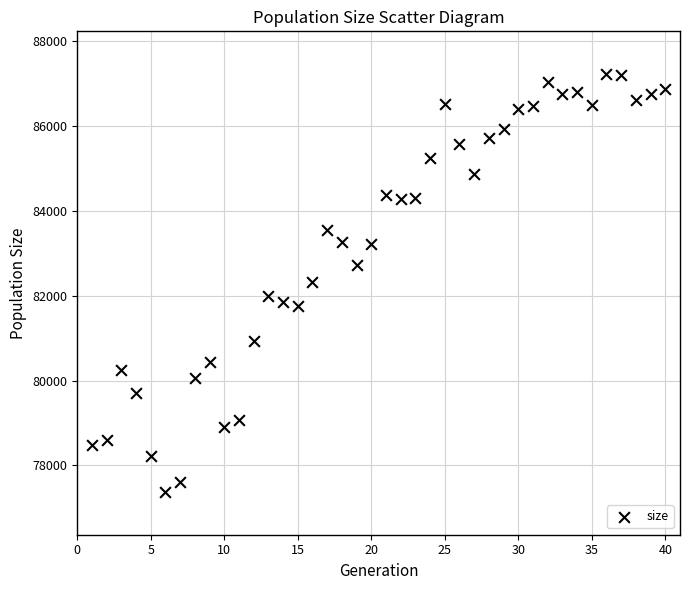

What is the range of Y values (max minus min)?

9871